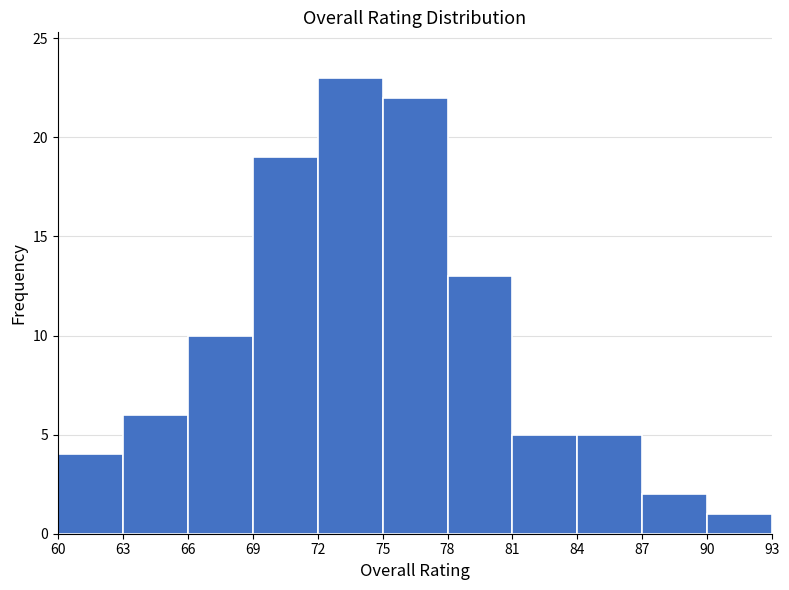

Reading left to right, transcribe this chart: for each bar, give the range it covers on the x-axis and its height. The values are not printed on the chart, so give them approximately, as read against the axis.

60 to 63: 4
63 to 66: 6
66 to 69: 10
69 to 72: 19
72 to 75: 23
75 to 78: 22
78 to 81: 13
81 to 84: 5
84 to 87: 5
87 to 90: 2
90 to 93: 1